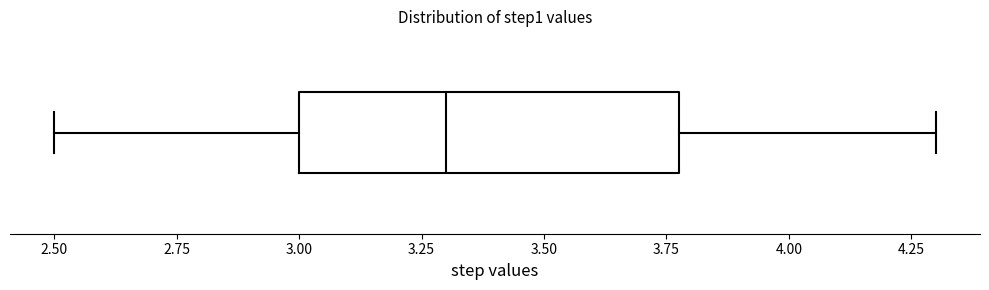

Where does the median line of the box sit on the x-axis? The values are not printed on the chart, so give them approximately, as read against the axis.

3.3